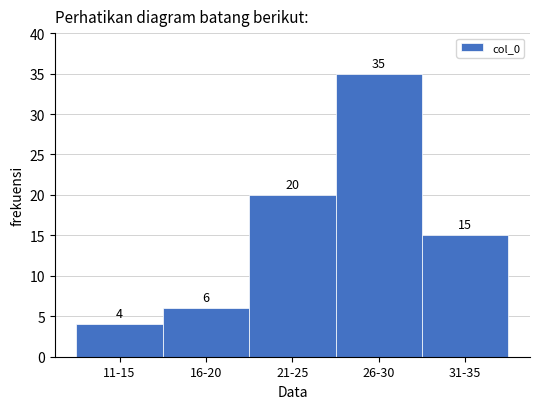

Reading left to right, transcribe all the data shown in this chart.

4	6	20	35	15